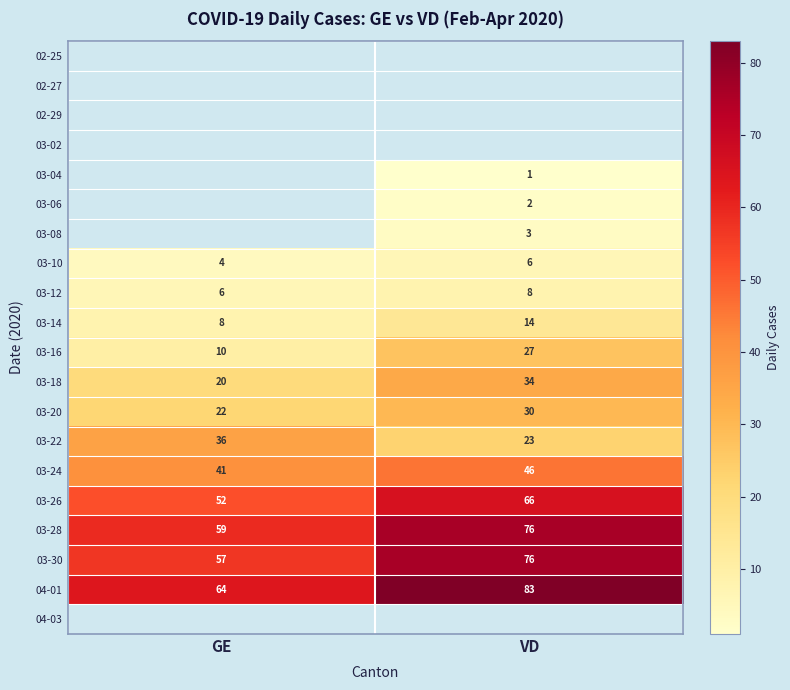

What is the average value of the 03-12 series?

7